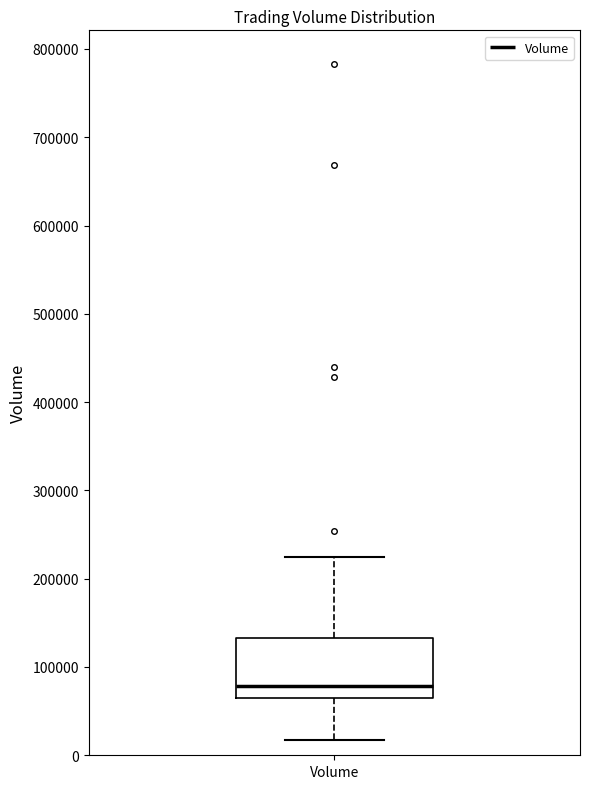

Read this box plot against the y-axis: the position of the median line, the range covered by the box, and the ends of both whiskers. The values are not printed on the chart, so give them approximately, as read against the axis.

median 80000, box 60000 to 130000, whiskers 20000 to 220000